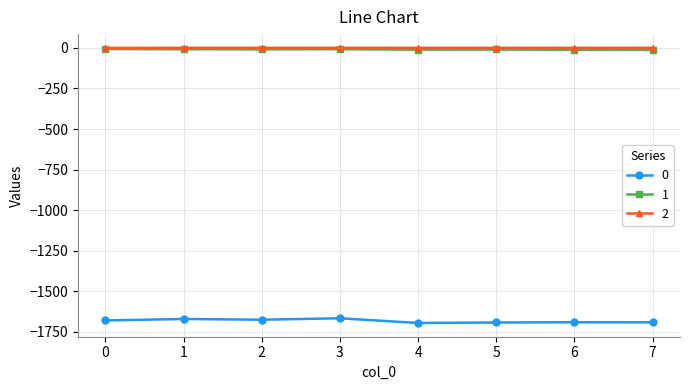

True or false: 1 has more than 0 interior local peaks.

True